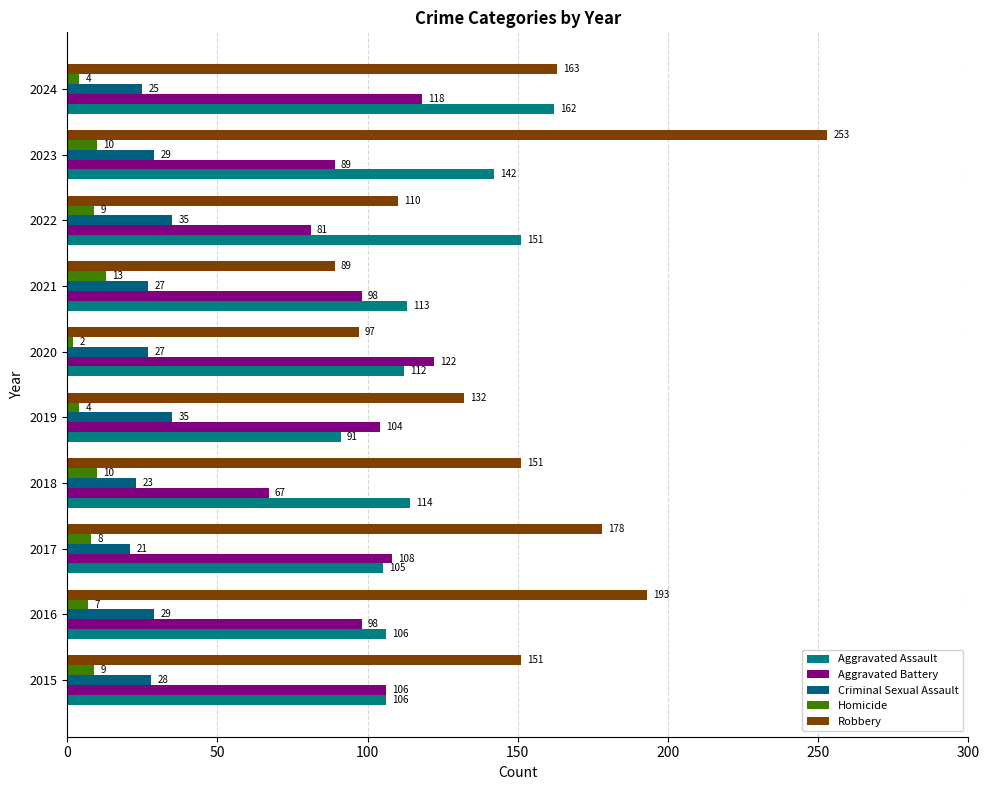

What is the difference between the second highest and minimum values in the Robbery series?

104